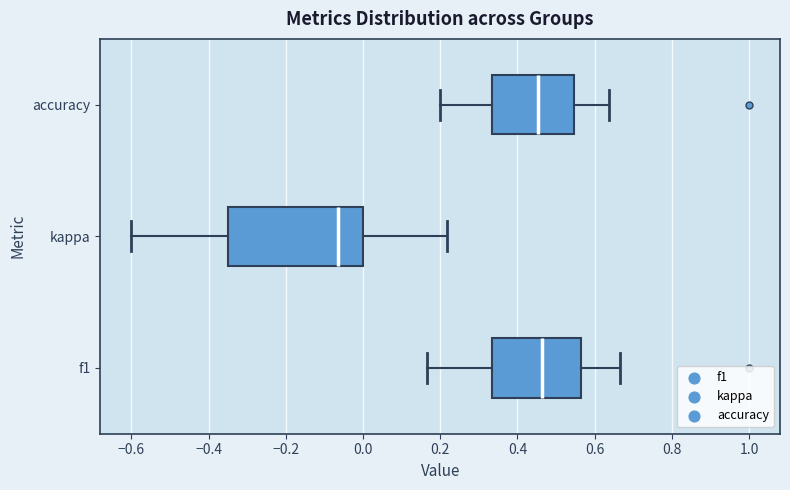

Comparing the boxes themselves (not the whiskers), which one is the widest?

kappa